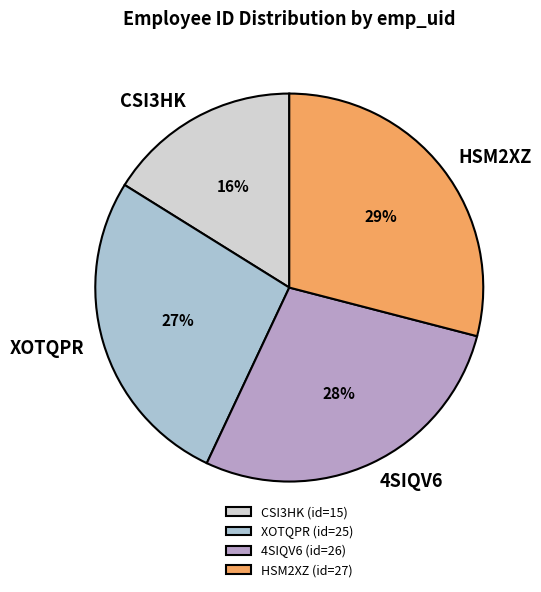

Is HSM2XZ the majority of the pie?

No